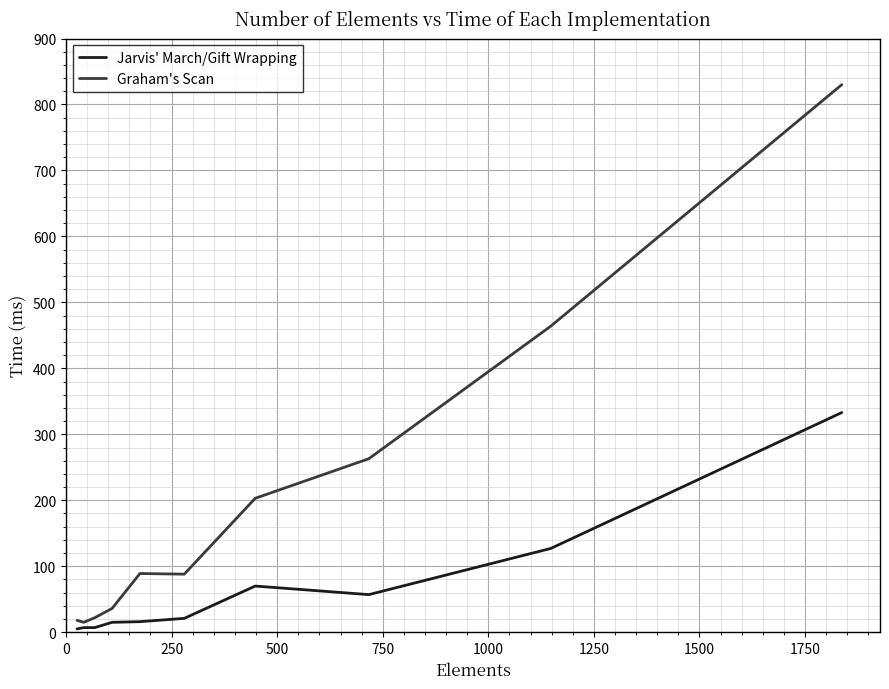

Which series has the largest total across all categories?

Graham's Scan